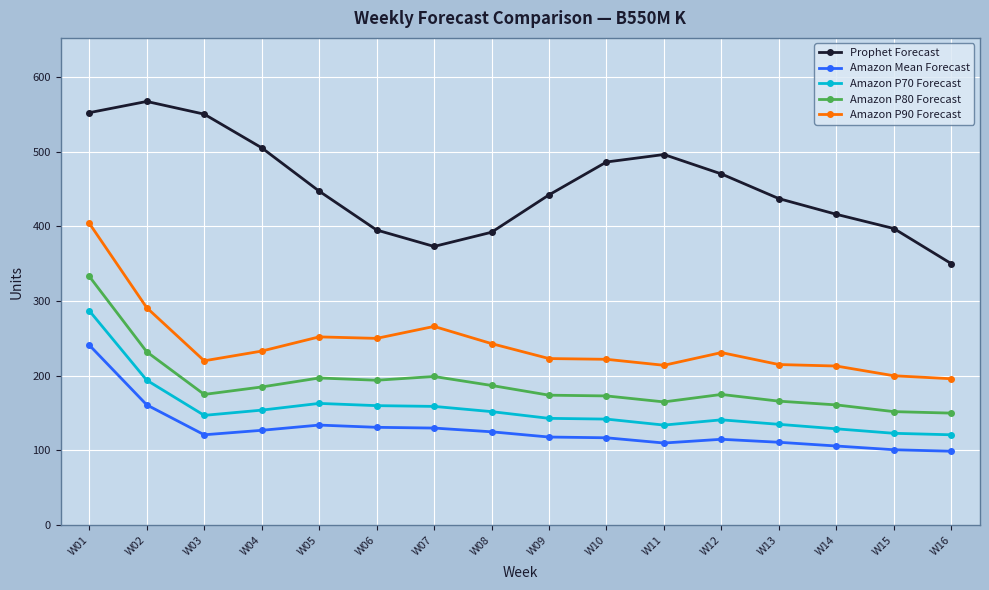

Which label corresponds to the largest value in the chart?

W02